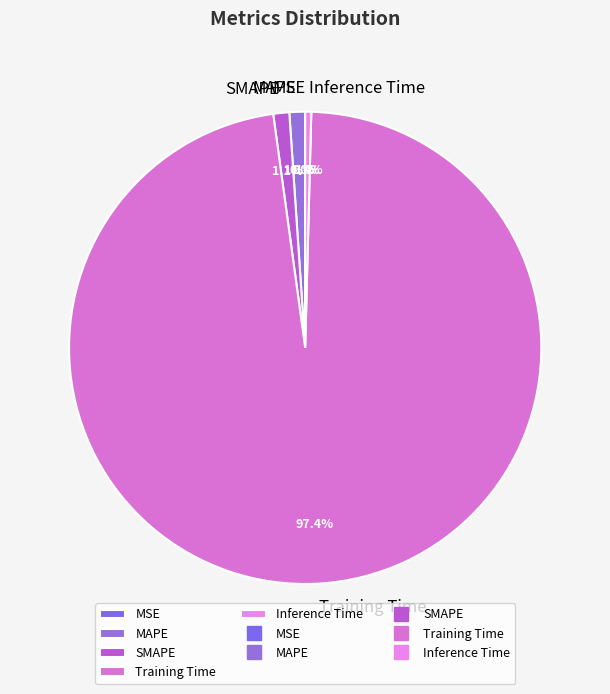

Which has a higher value, MAPE or Training Time?

Training Time